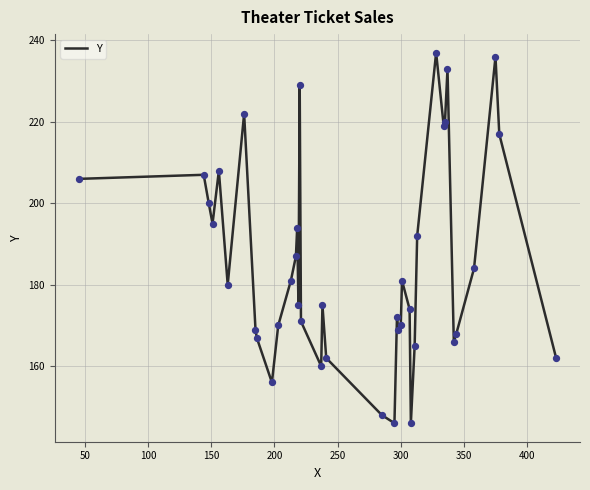

What is the difference between the maximum and minimum values?

91